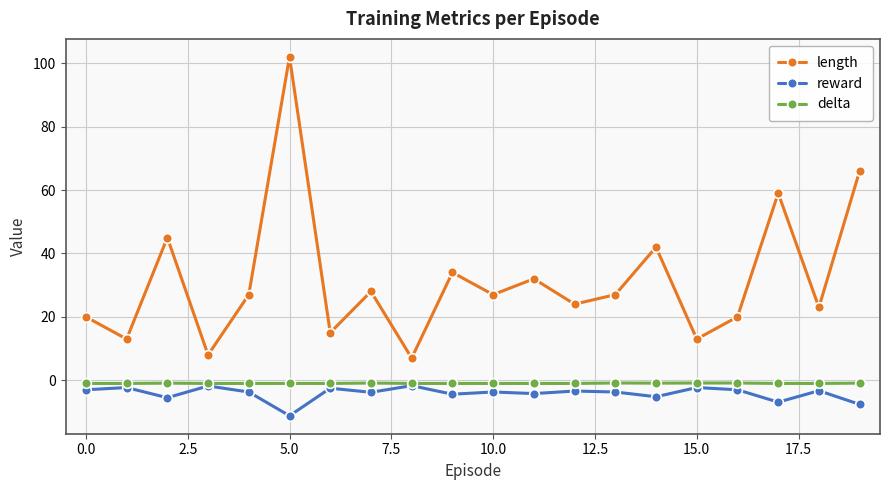

Which series has the largest total across all categories?

length